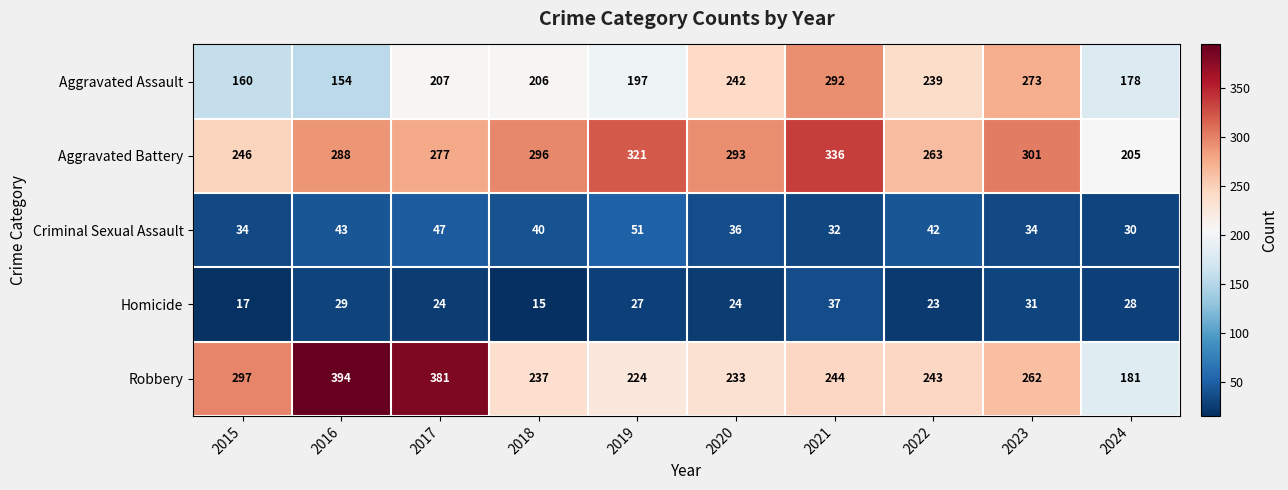

Which series has the largest total across all categories?

Aggravated Battery